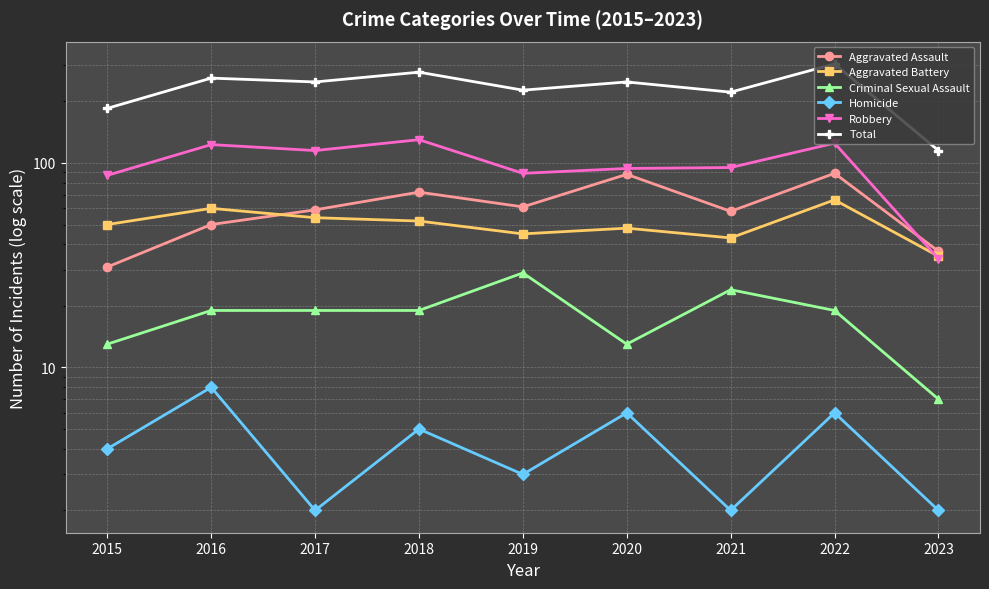

Does the chart display data point markers on the line(s)?

Yes